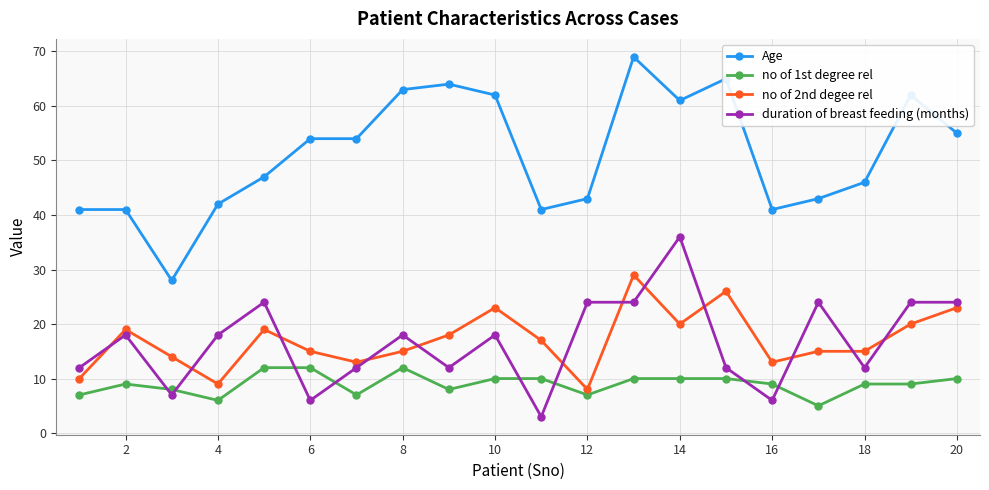

Reading left to right, list all the values displayed in this chart.

Age: 41	41	28	42	47	54	54	63	64	62	41	43	69	61	65	41	43	46	62	55
no of 1st degree rel: 7	9	8	6	12	12	7	12	8	10	10	7	10	10	10	9	5	9	9	10
no of 2nd degee rel: 10	19	14	9	19	15	13	15	18	23	17	8	29	20	26	13	15	15	20	23
duration of breast feeding (months): 12	18	7	18	24	6	12	18	12	18	3	24	24	36	12	6	24	12	24	24